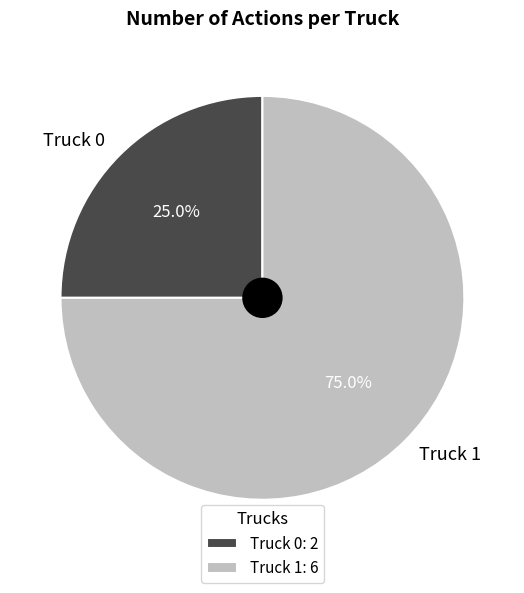

What percentage do Truck 0 and Truck 1 together represent?

100.0%